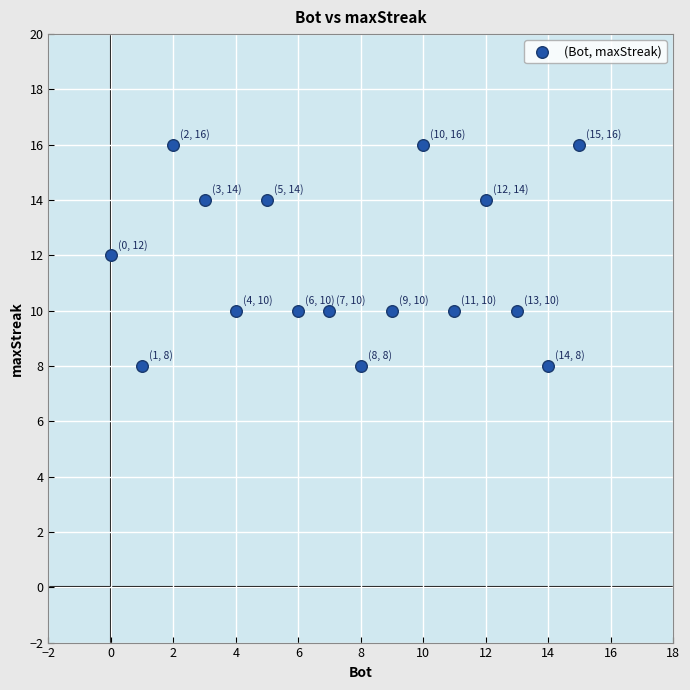

What is the range of Y values (max minus min)?

8